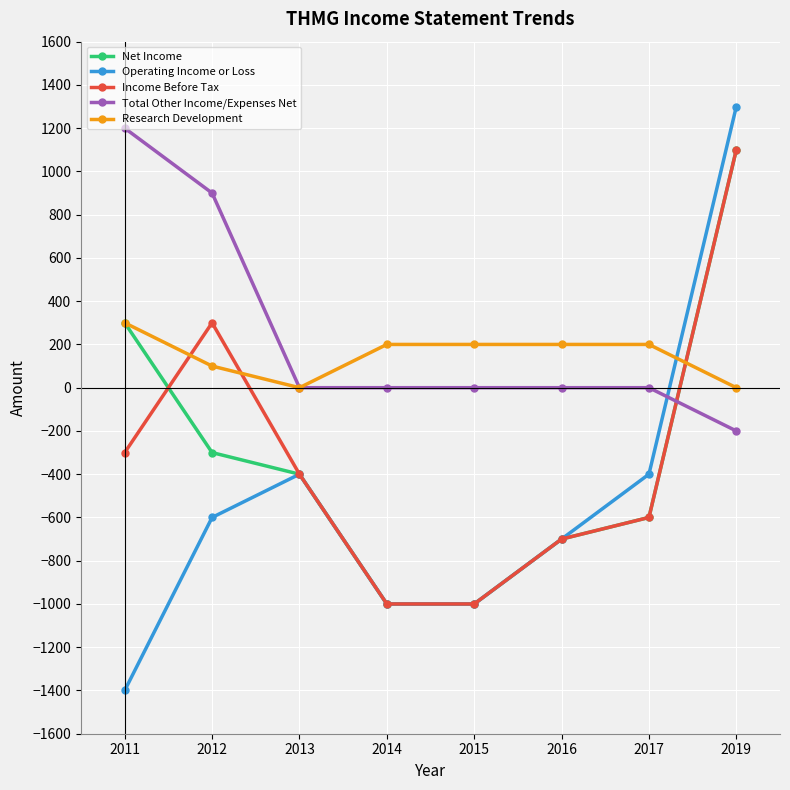

What are all the series names shown in the legend?

Net Income, Operating Income or Loss, Income Before Tax, Total Other Income/Expenses Net, Research Development